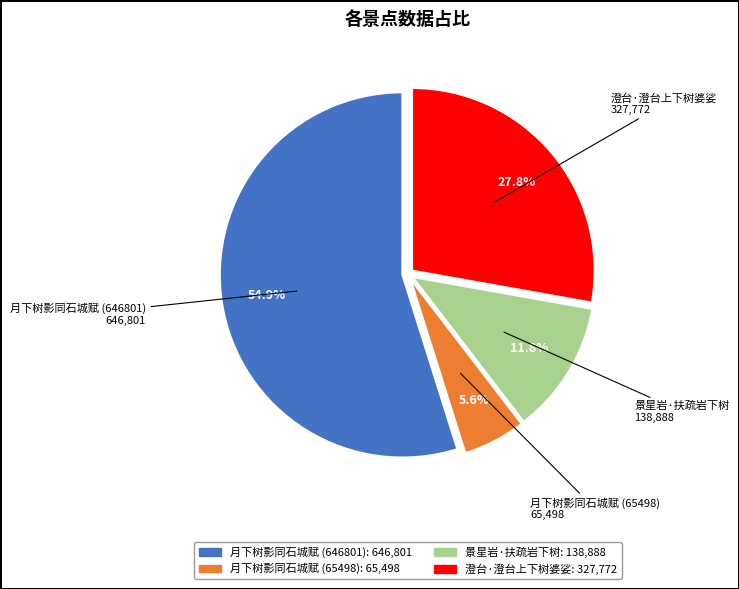

Which category has the smallest portion of the pie?

月下树影同石城赋 (65498)